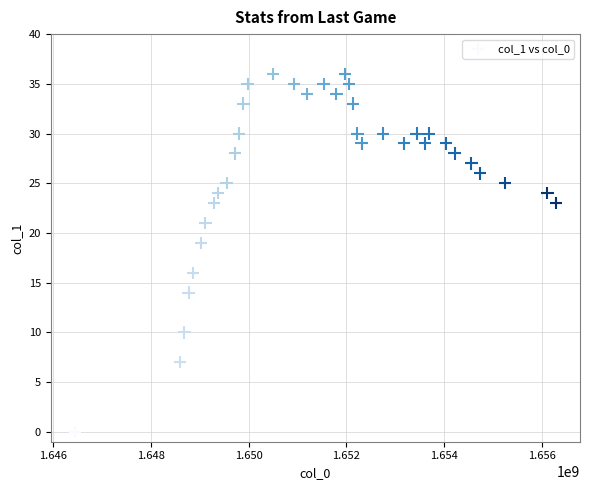

What Y value in the scatter plot is closest to 18?

19